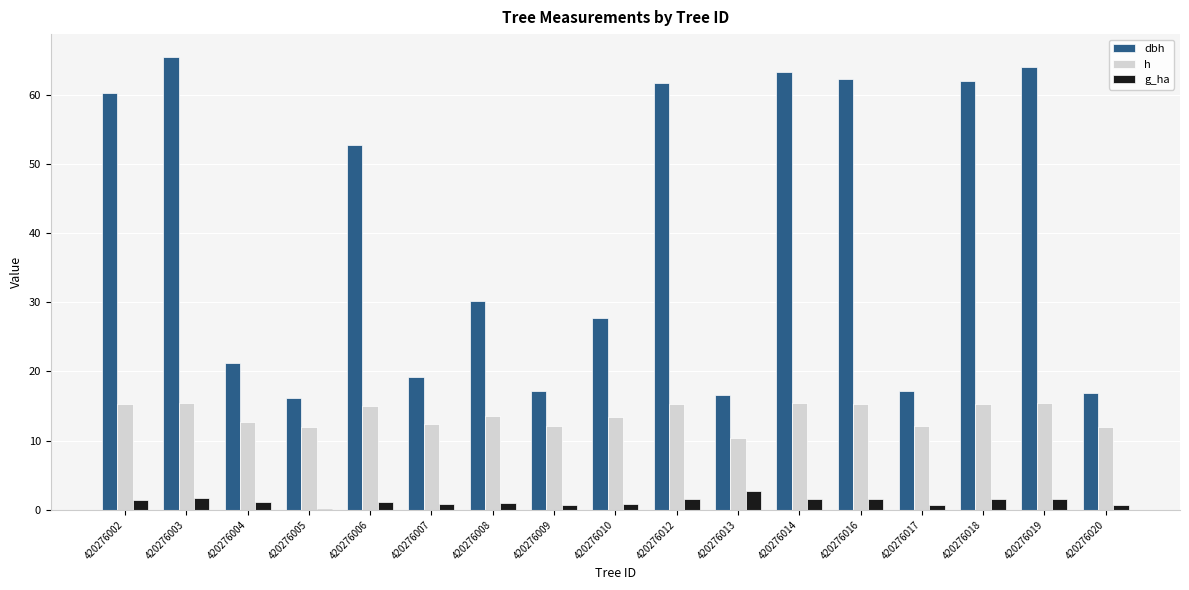

At which category is the sum across all series the highest?

420276003